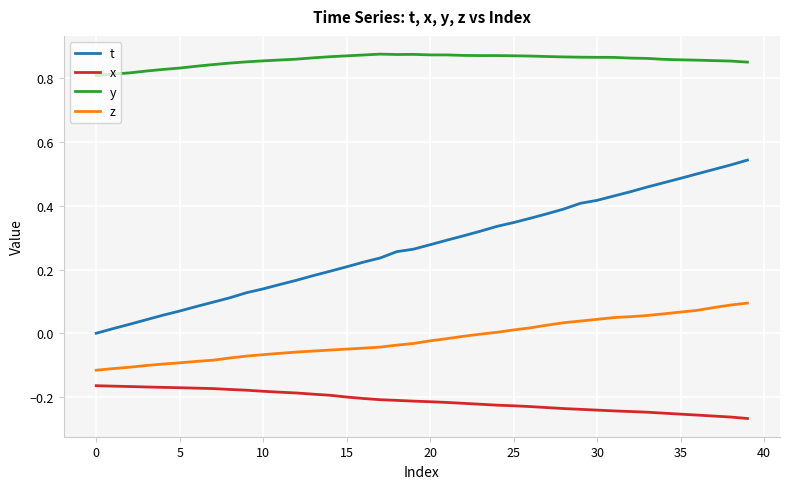

Does the chart display data point markers on the line(s)?

No